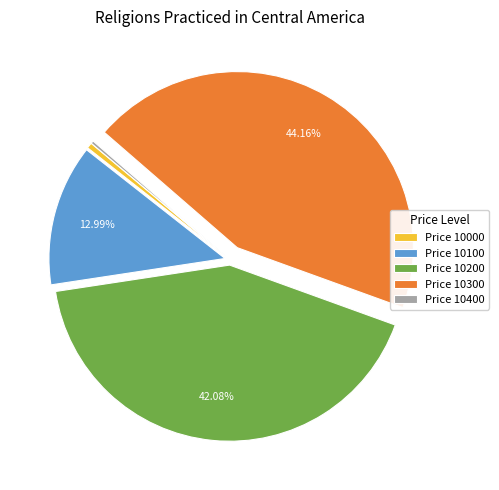

Does any single category account for the majority?

No